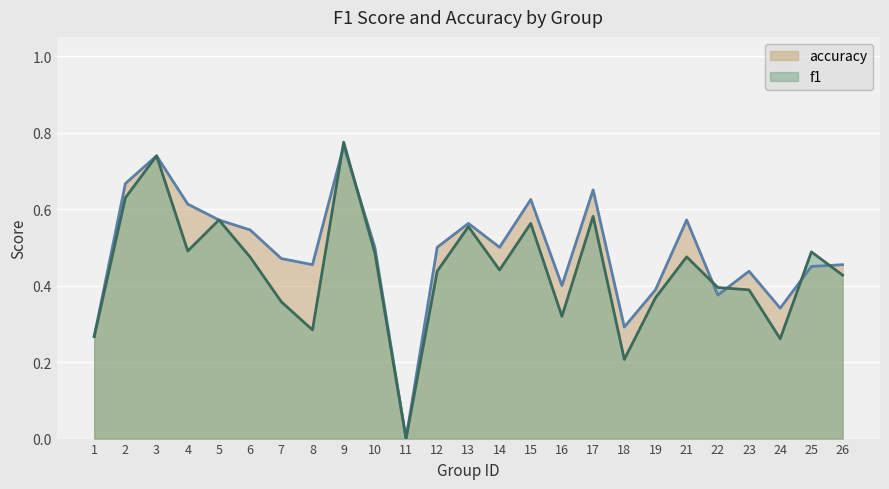

Reading left to right, list all the values displayed in this chart.

f1: 1=0.3	2=0.6	3=0.7	4=0.5	5=0.6	6=0.5	7=0.4	8=0.3	9=0.8	10=0.5	11=0.0	12=0.4	13=0.6	14=0.4	15=0.6	16=0.3	17=0.6	18=0.2	19=0.4	21=0.5	22=0.4	23=0.4	24=0.3	25=0.5	26=0.4
accuracy: 1=0.3	2=0.7	3=0.7	4=0.6	5=0.6	6=0.5	7=0.5	8=0.5	9=0.8	10=0.5	11=0.0	12=0.5	13=0.6	14=0.5	15=0.6	16=0.4	17=0.7	18=0.3	19=0.4	21=0.6	22=0.4	23=0.4	24=0.3	25=0.5	26=0.5